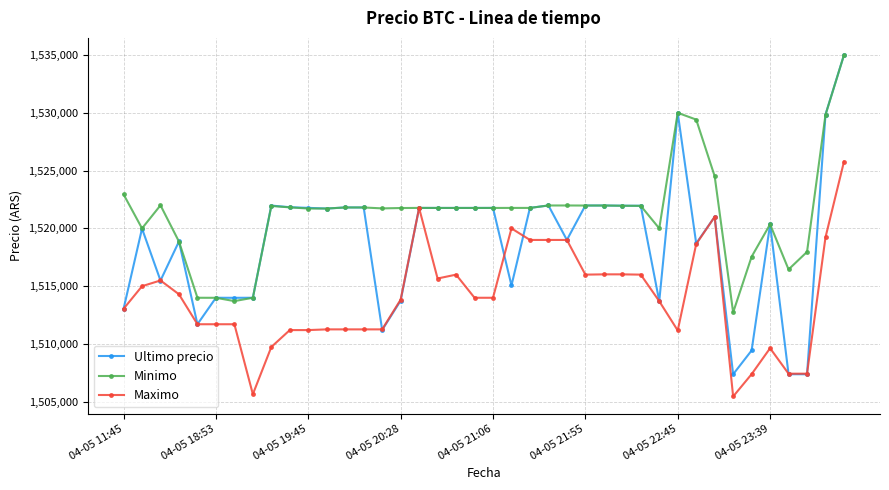

Which series has the largest total across all categories?

Minimo